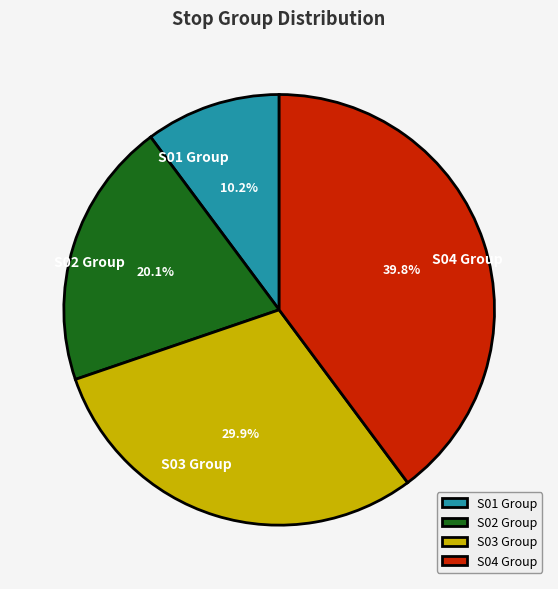

What is the total percentage of S01 Group and S03 Group?

40.1%